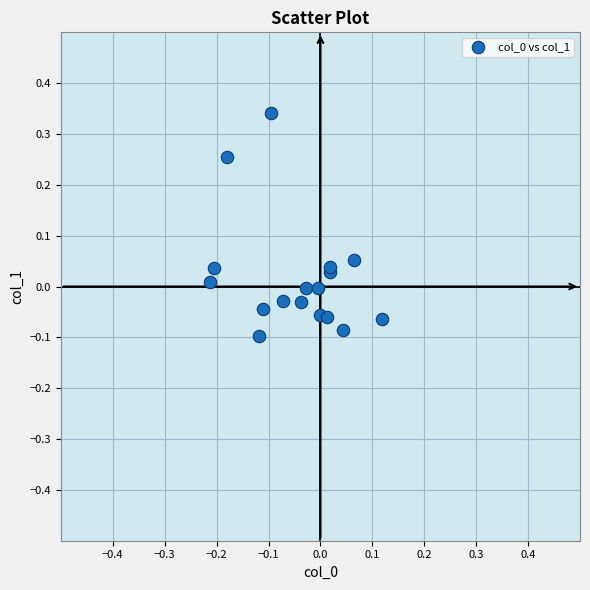

What is the range of Y values (max minus min)?

0.4